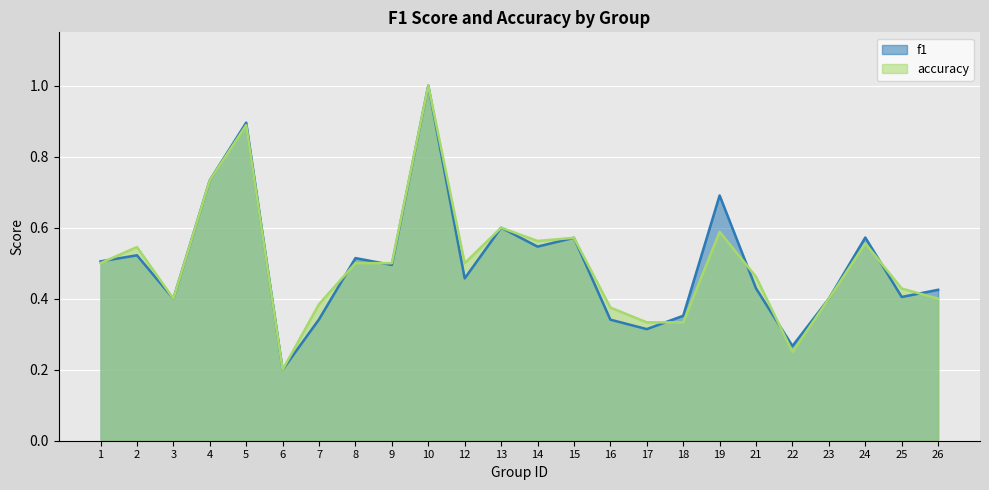

At how many categories does at least one series exceed 0?

24